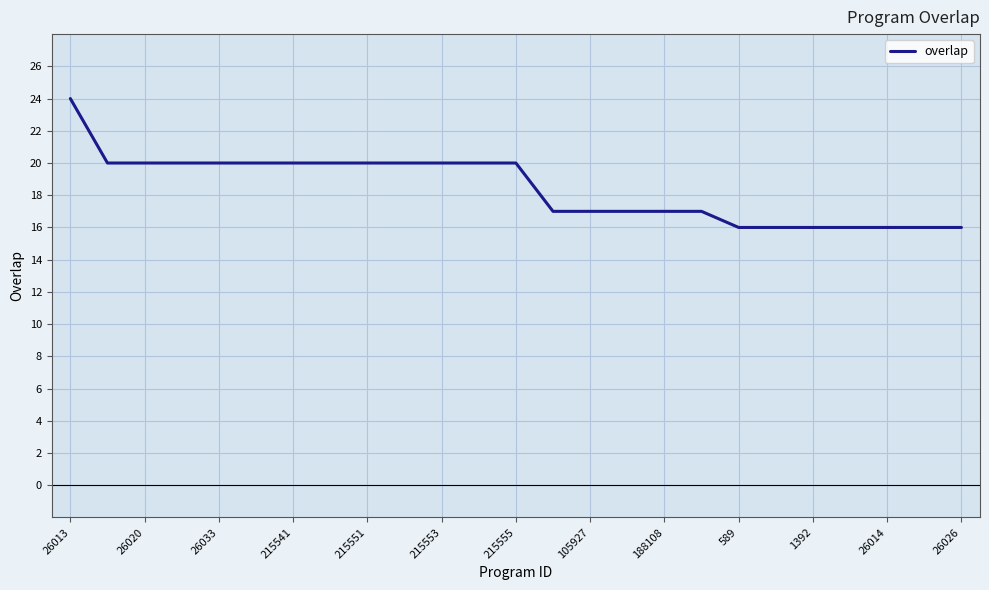

What is the difference between the maximum and minimum values?

8